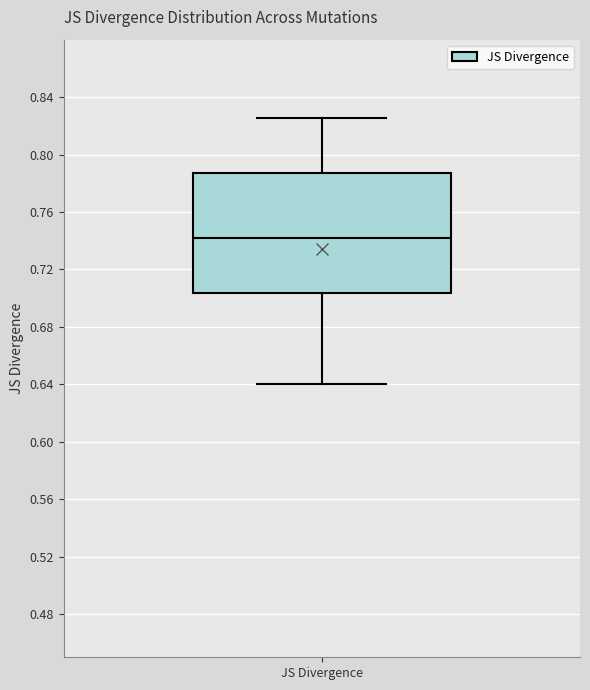

Where does the lower whisker of the box for JS Divergence end on the y-axis? The values are not printed on the chart, so give them approximately, as read against the axis.

0.640